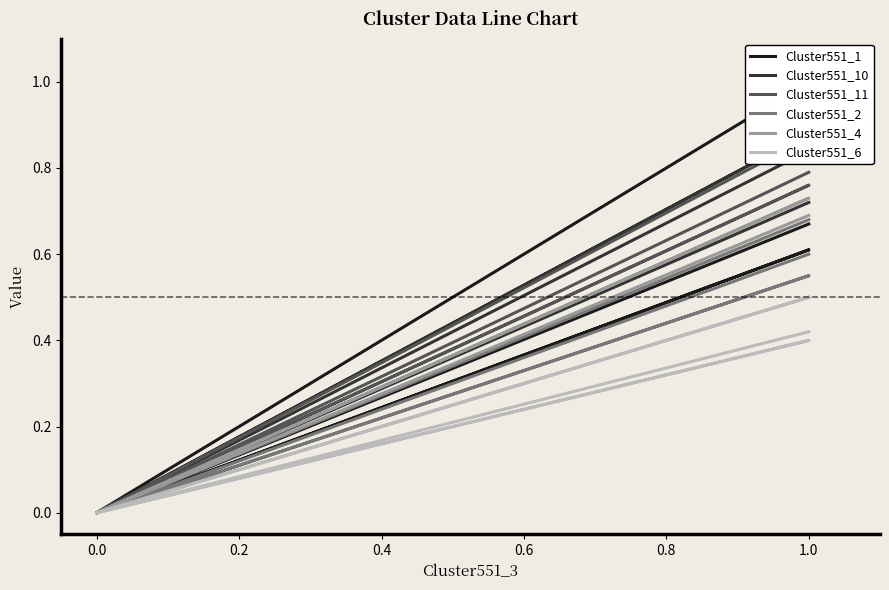

Count the Cluster551_6 values in the range 0 to 1.

5